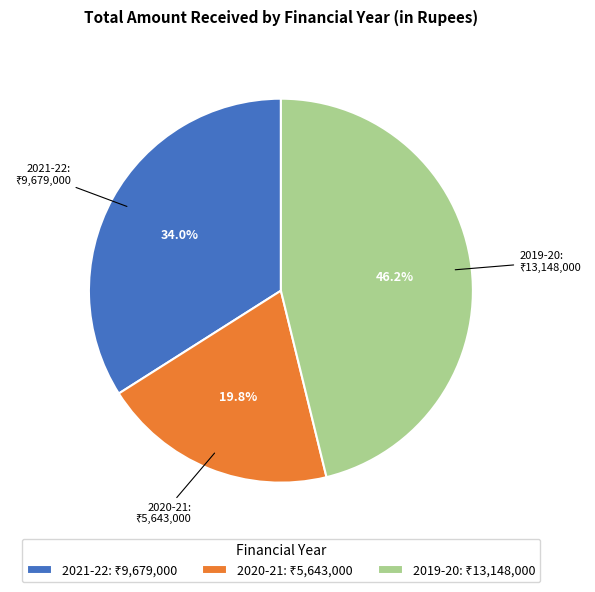

The 2019-20 slice represents 32% of the pie. True or false?

False